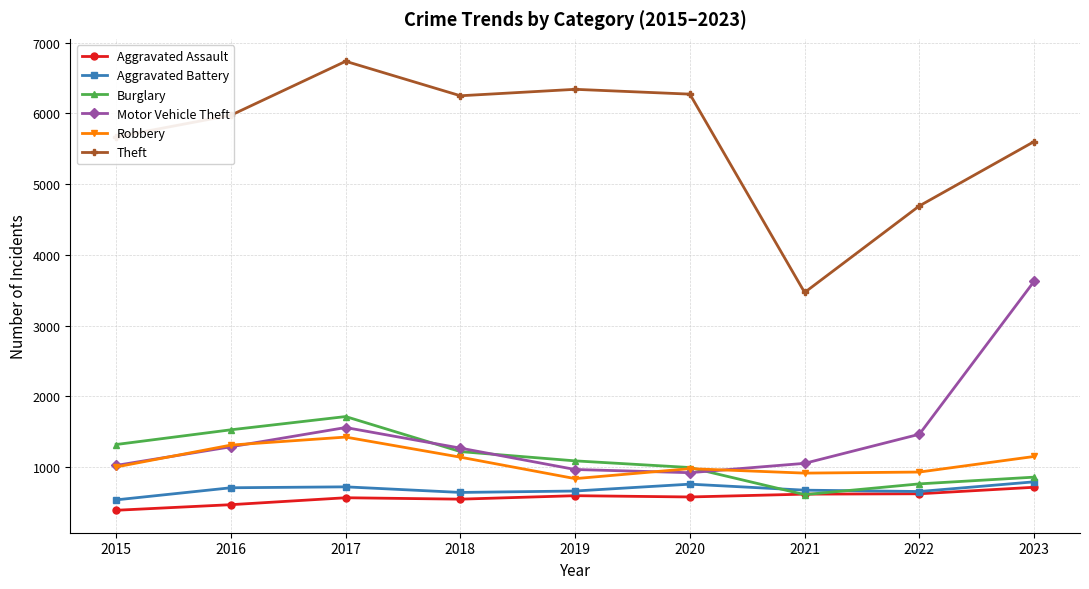

What is the value of the Aggravated Assault point at the 2nd from the left?

471